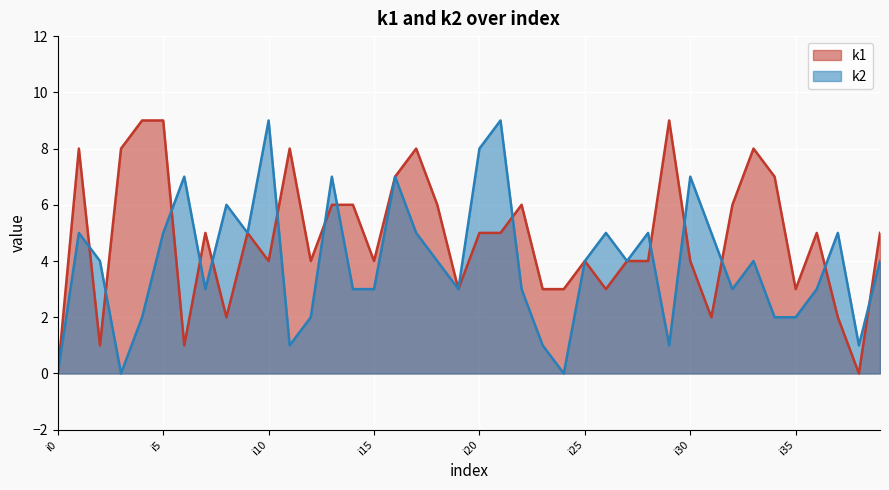

Which series has the largest range (max minus min)?

k1